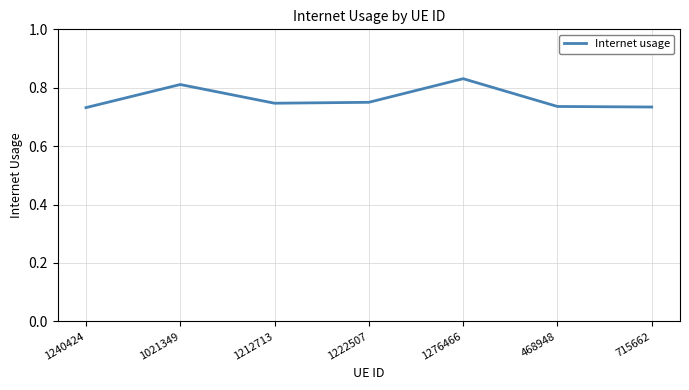

What is the difference between the values at 715662 and 1021349?

0.1